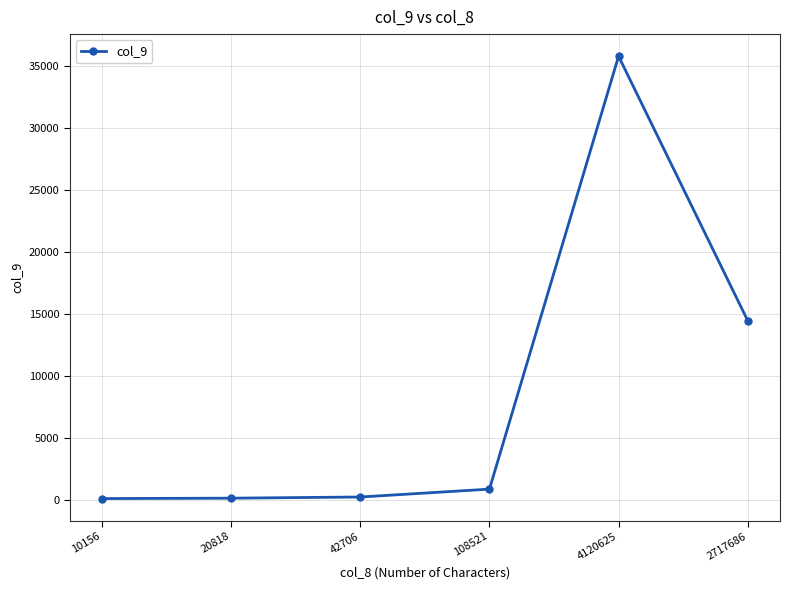

Which category has the highest value across all series?

4120625